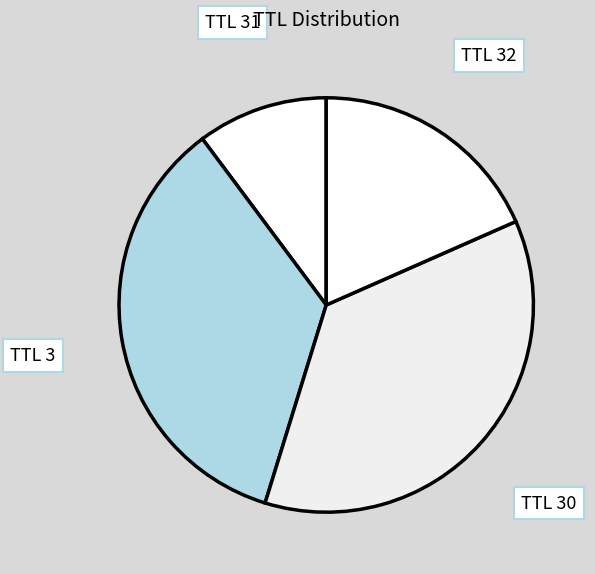

Do TTL 32 and TTL 3 together represent more than half of the pie?

Yes